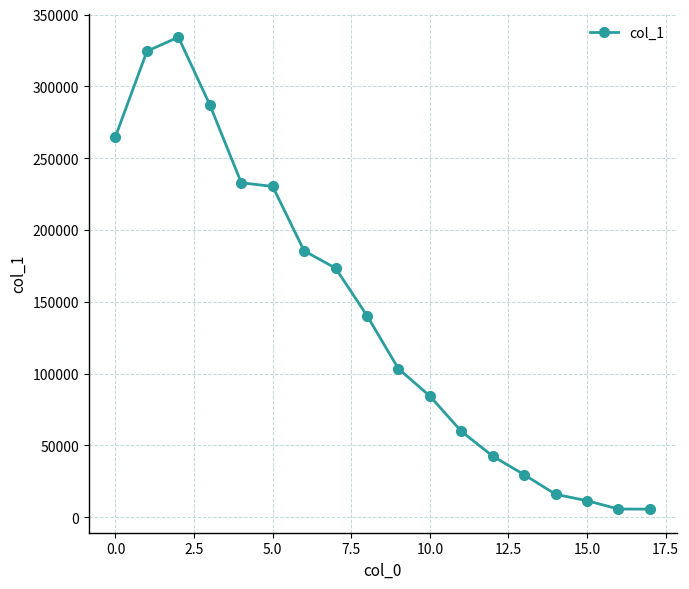

How many distinct data groups are displayed?

1